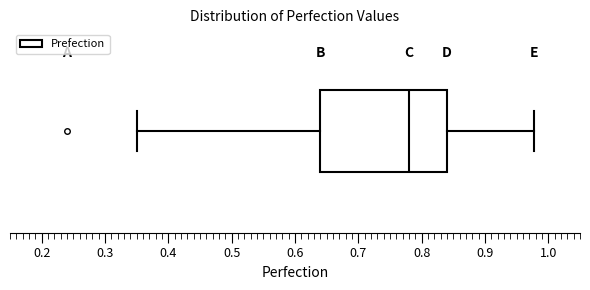

Where is the left edge of the box on the x-axis? The values are not printed on the chart, so give them approximately, as read against the axis.

0.64